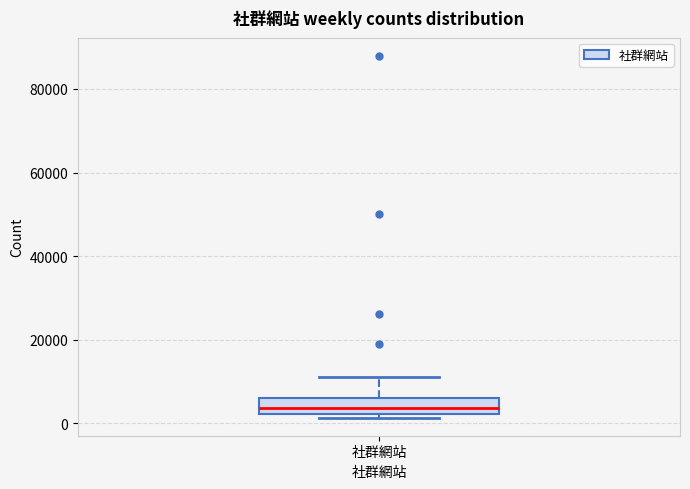

Transcribe this box plot: give where the median line is, the range the box spans, and where the two whiskers end, as read against the y-axis. The values are not printed on the chart, so give them approximately, as read against the axis.

median 4000, box 2000 to 6000, whiskers 2000 (just below the box's lower edge) to 12000